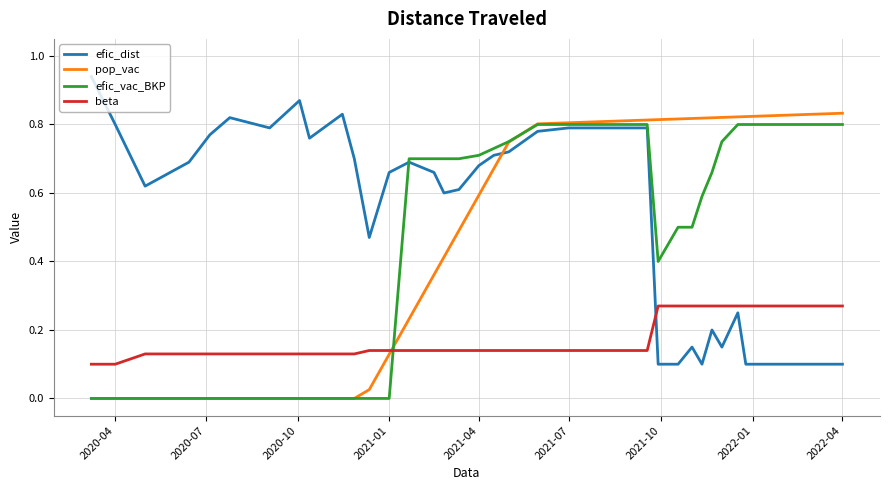

After their last crossing, which series has the higher values: beta or pop_vac?

pop_vac